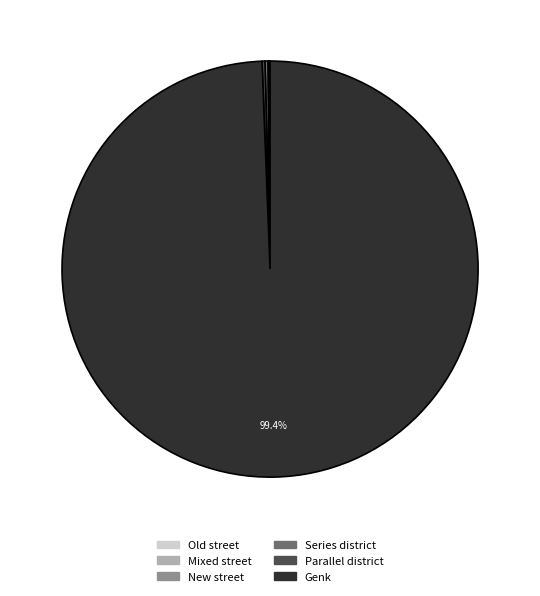

Is there any slice that represents more than half of the pie?

Yes